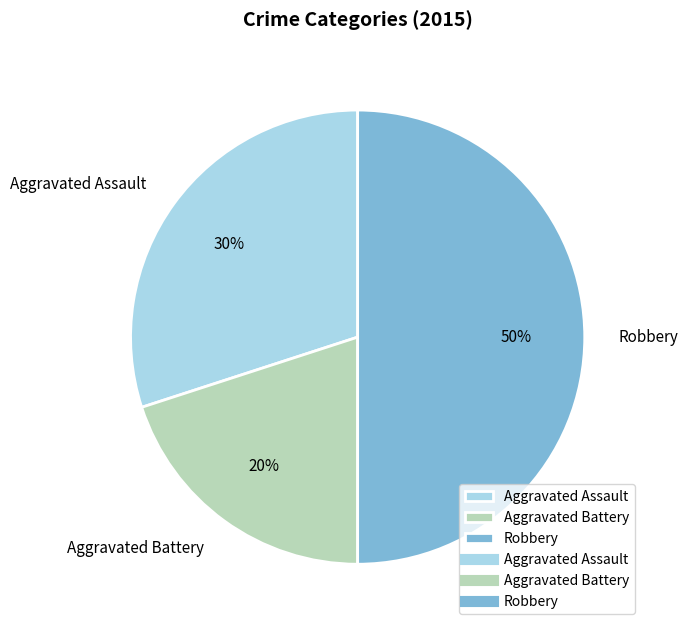

Is the sum of Robbery and Aggravated Assault greater than half?

Yes